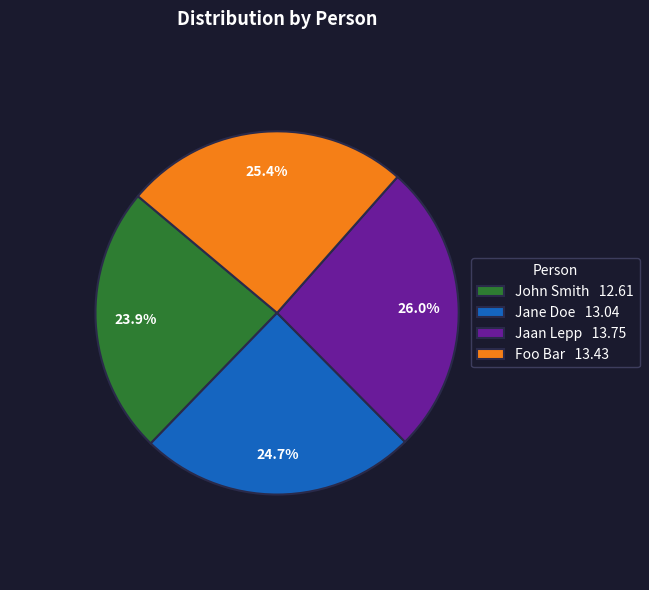

How many slices are in this pie chart?

4